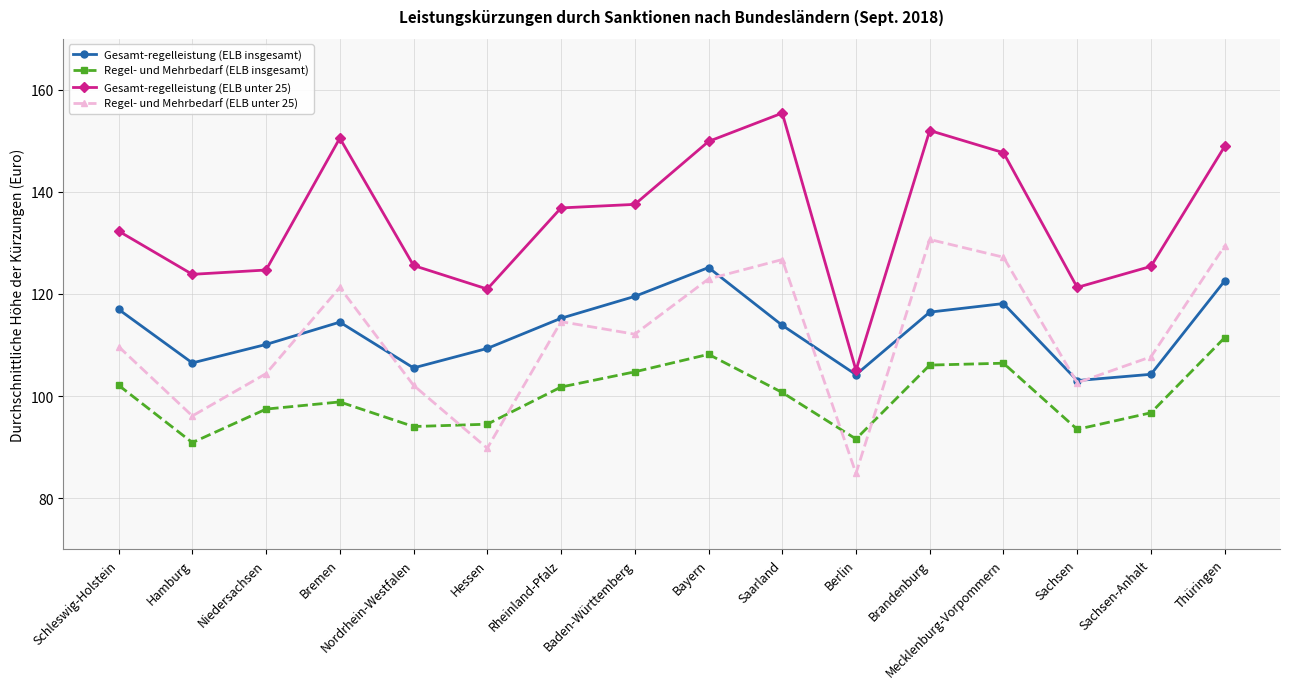

True or false: Gesamt-regelleistung (ELB unter 25) and Regel- und Mehrbedarf (ELB insgesamt) cross at least once.

False